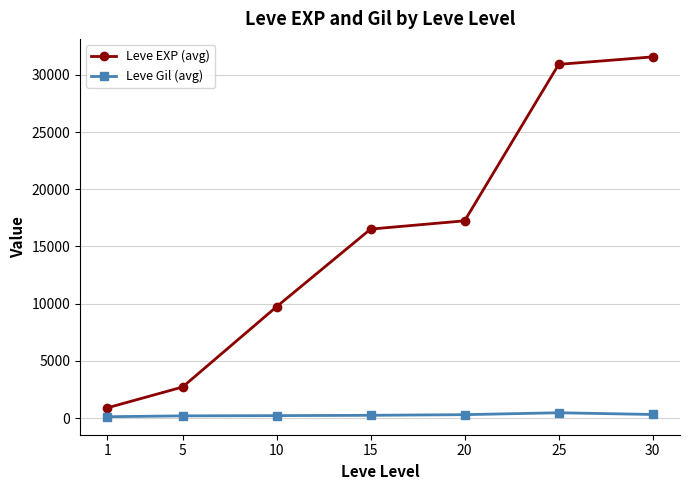

Is this an area chart (filled region under the line)?

No